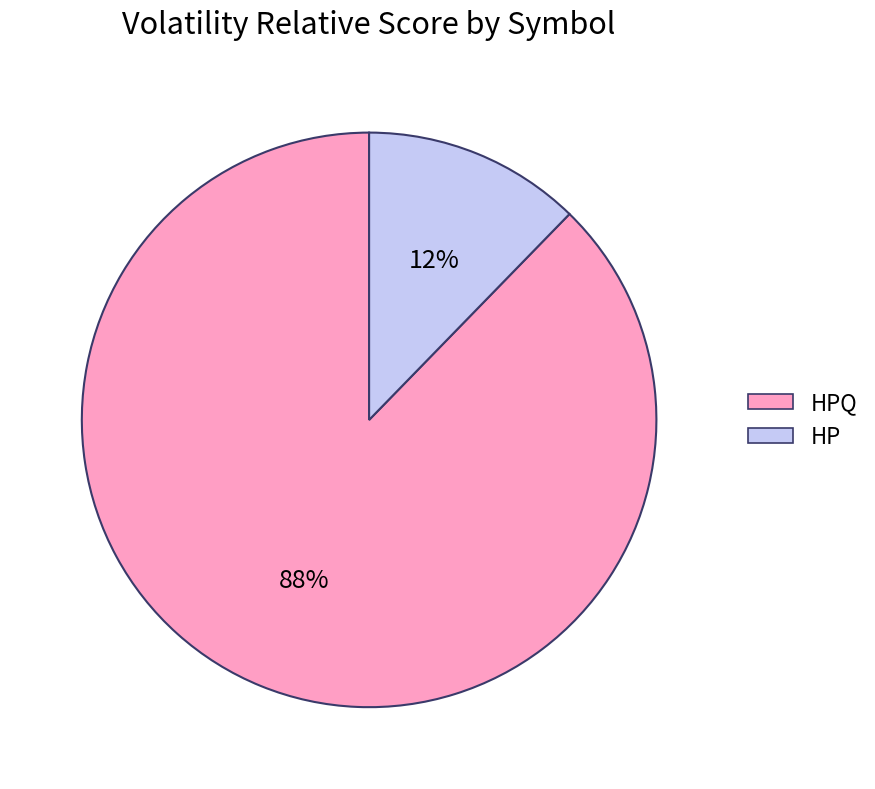

To the nearest percent, what is the average slice percentage?

50%